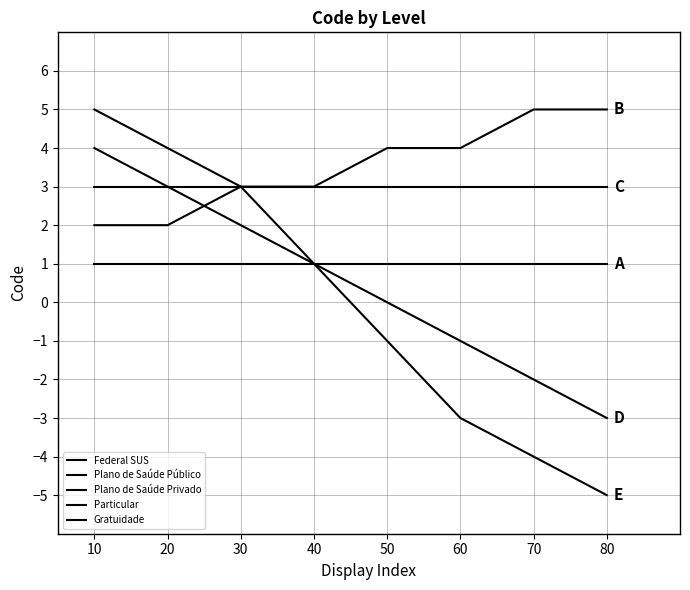

How many lines are shown in the chart?

5